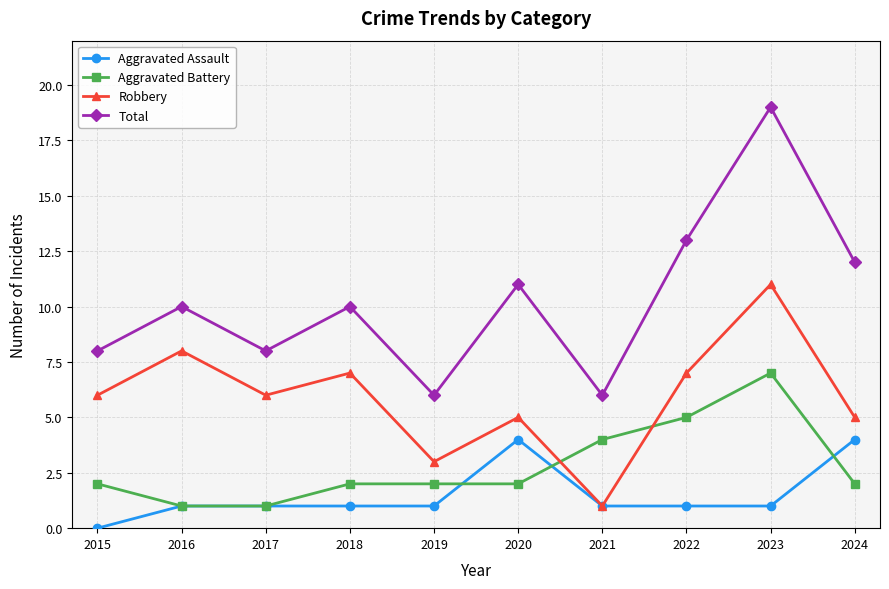

Reading left to right, list all the values displayed in this chart.

Aggravated Assault: 2015=0	2016=1	2017=1	2018=1	2019=1	2020=4	2021=1	2022=1	2023=1	2024=4
Aggravated Battery: 2015=2	2016=1	2017=1	2018=2	2019=2	2020=2	2021=4	2022=5	2023=7	2024=2
Robbery: 2015=6	2016=8	2017=6	2018=7	2019=3	2020=5	2021=1	2022=7	2023=11	2024=5
Total: 2015=8	2016=10	2017=8	2018=10	2019=6	2020=11	2021=6	2022=13	2023=19	2024=12